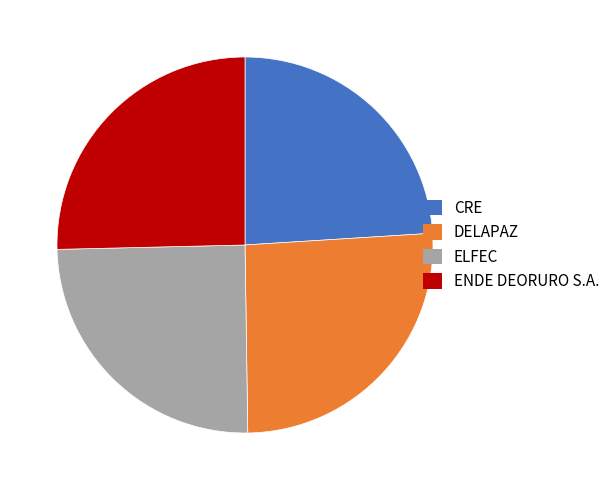

Do ELFEC and CRE together represent more than half of the pie?

No